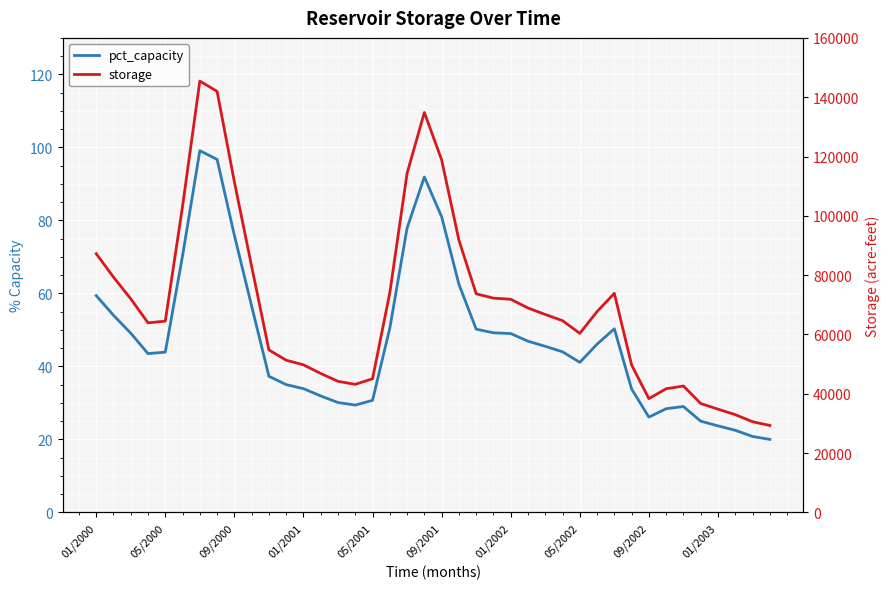

The storage series shows 60368.0 at 05/2002. True or false?

True